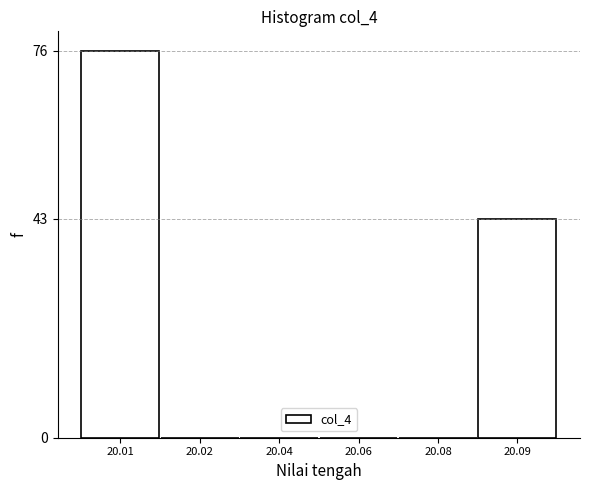

Reading left to right, extract all data points from this chart.

20.01=76	20.02=0	20.04=0	20.06=0	20.08=0	20.09=43